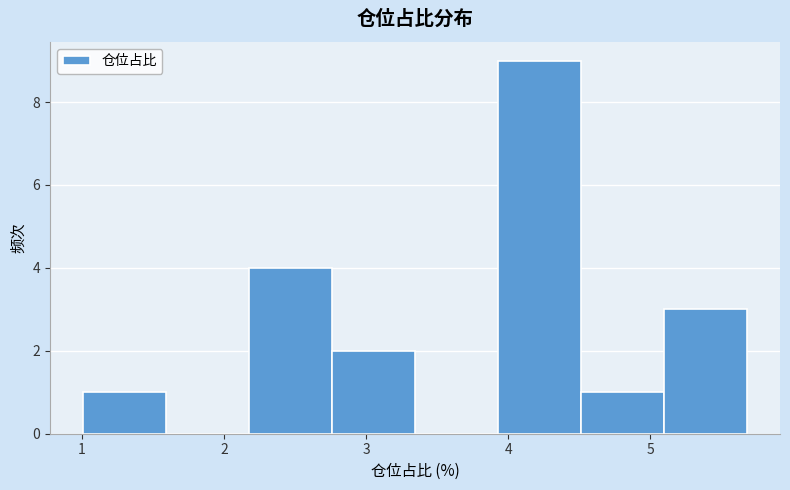

Which range on the x-axis has the tallest bar?

3.9 to 4.5